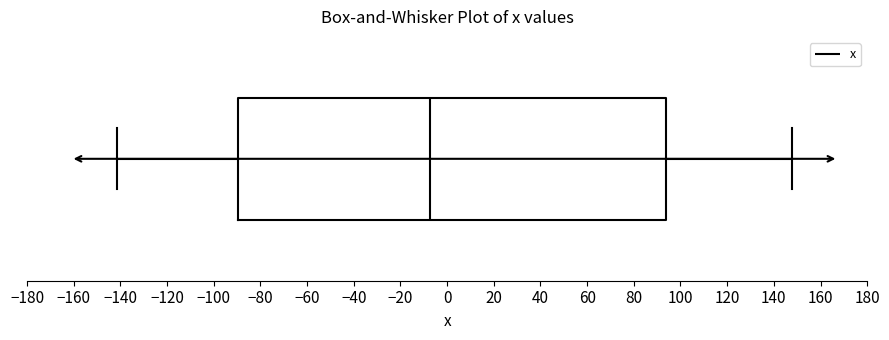

Read this box plot against the x-axis: the position of the median line, the range covered by the box, and the ends of both whiskers. The values are not printed on the chart, so give them approximately, as read against the axis.

median -8, box -90 to 94, whiskers -142 to 148